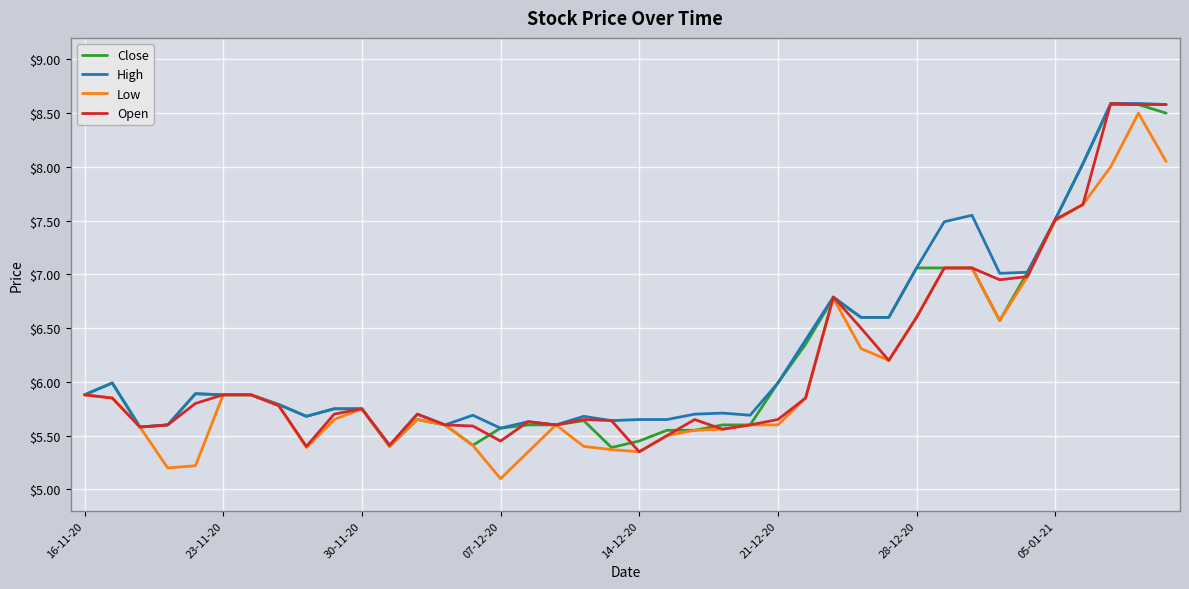

What is the highest value of the Open series?

8.6